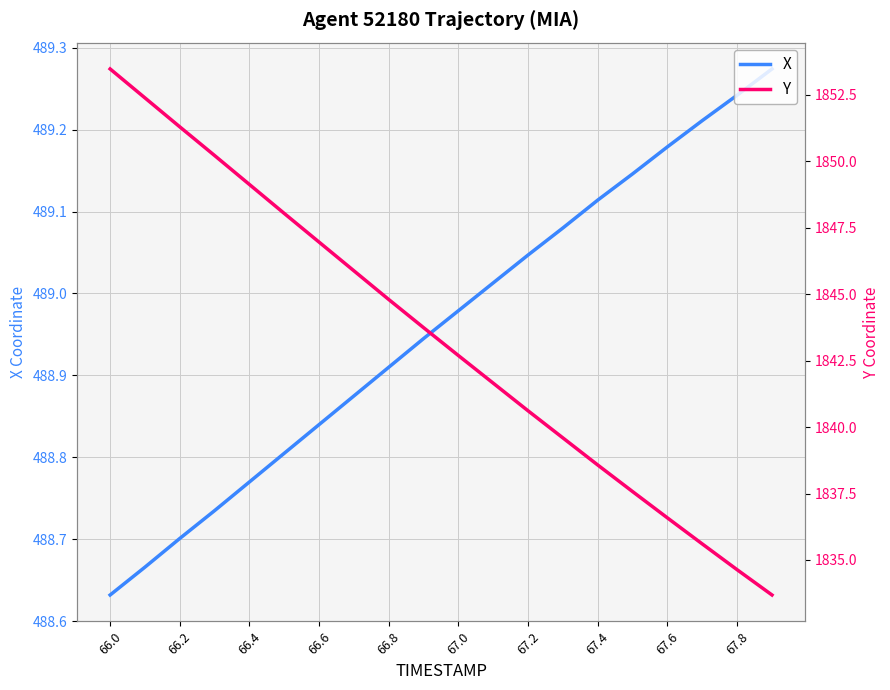

True or false: Y and X intersect in this chart.

False